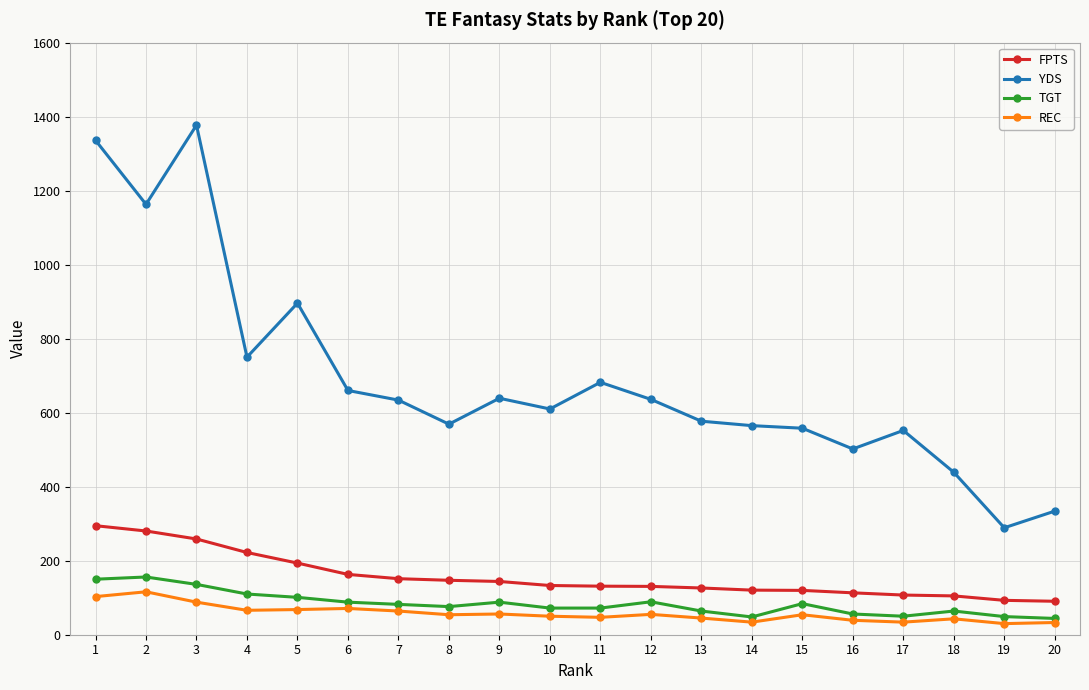

Is the value of TGT at 12 greater than the value of YDS at 6?

No